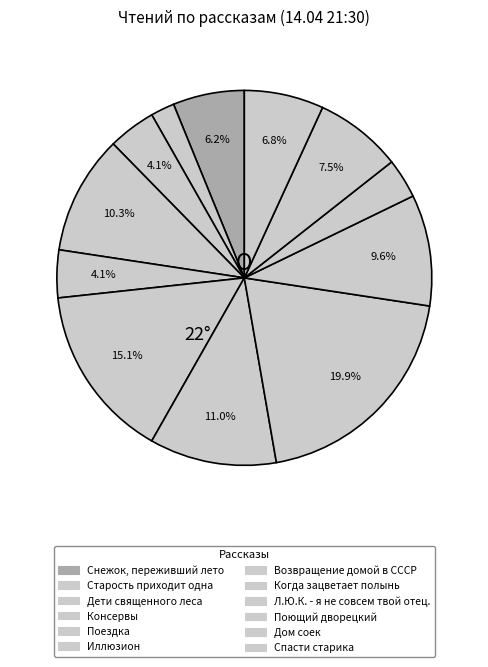

Do Дети священного леса and Возвращение домой в СССР together represent more than half of the pie?

No